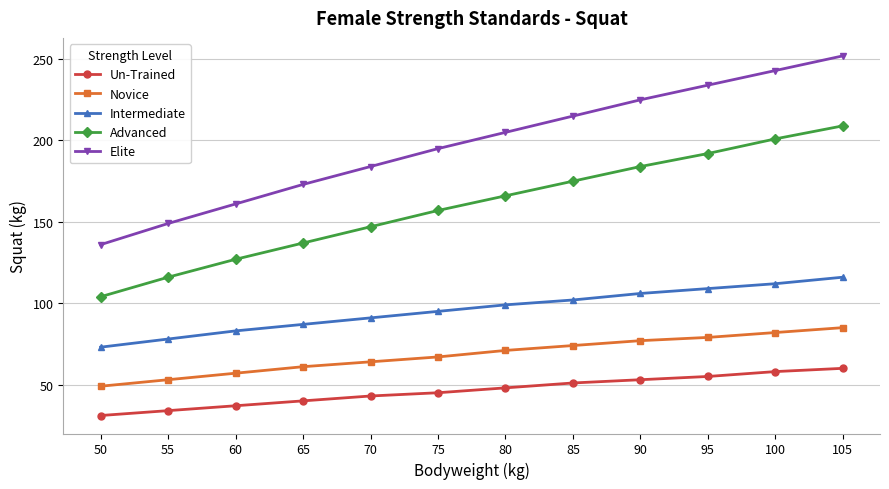

True or false: Elite and Un-Trained intersect in this chart.

False